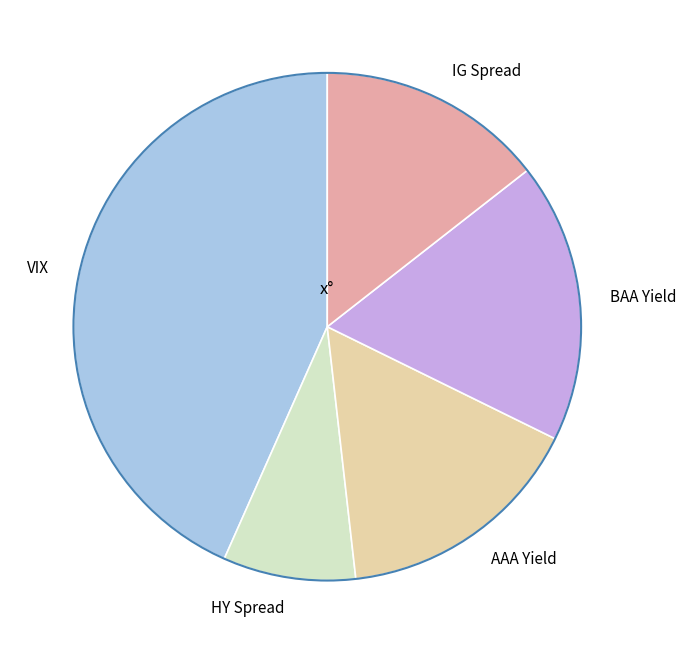

Rank the categories by value from lowest to highest.

HY Spread, IG Spread, AAA Yield, BAA Yield, VIX